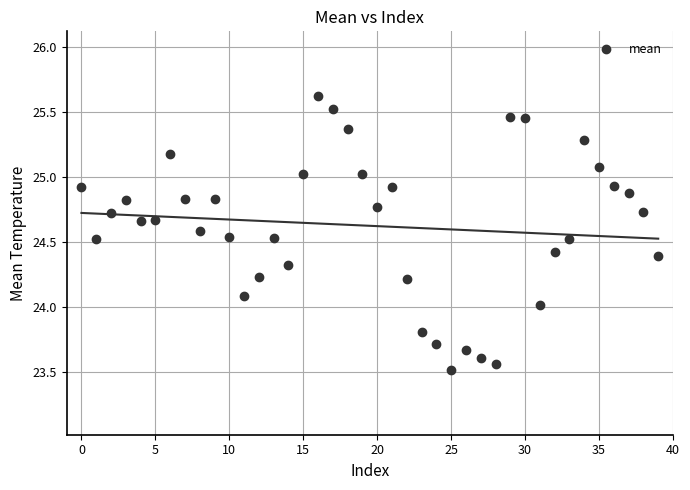

What is the range of Y values (max minus min)?

2.1